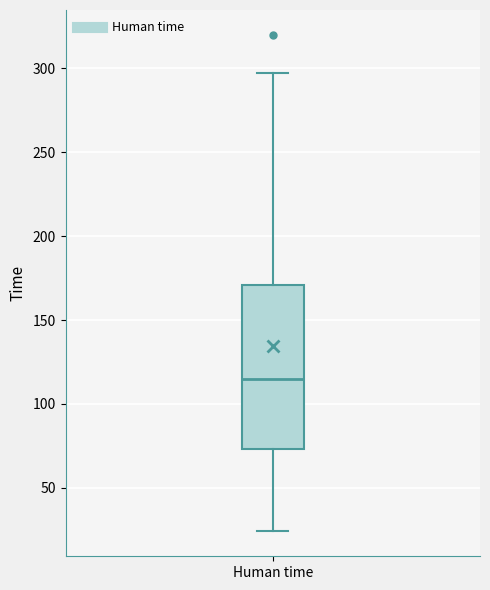

Transcribe this box plot: give where the median line is, the range the box spans, and where the two whiskers end, as read against the y-axis. The values are not printed on the chart, so give them approximately, as read against the axis.

median 115, box 75 to 170, whiskers 25 to 295